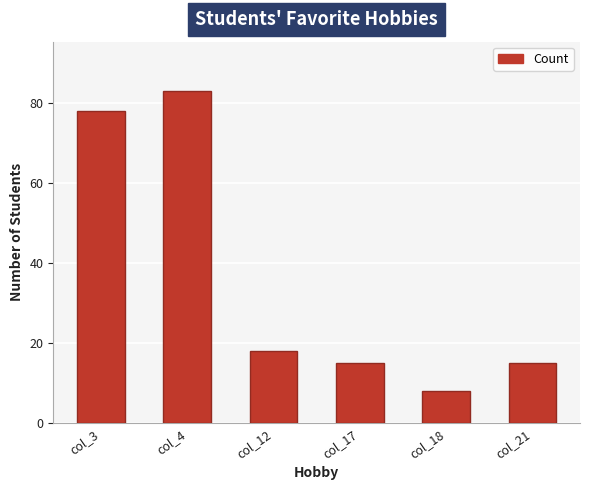

What is the approximate value at col_18?

8